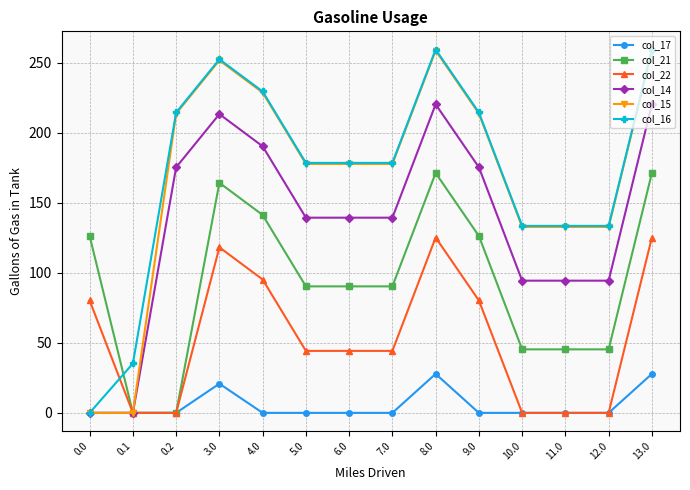

What is the highest value of the col_16 series?

259.6